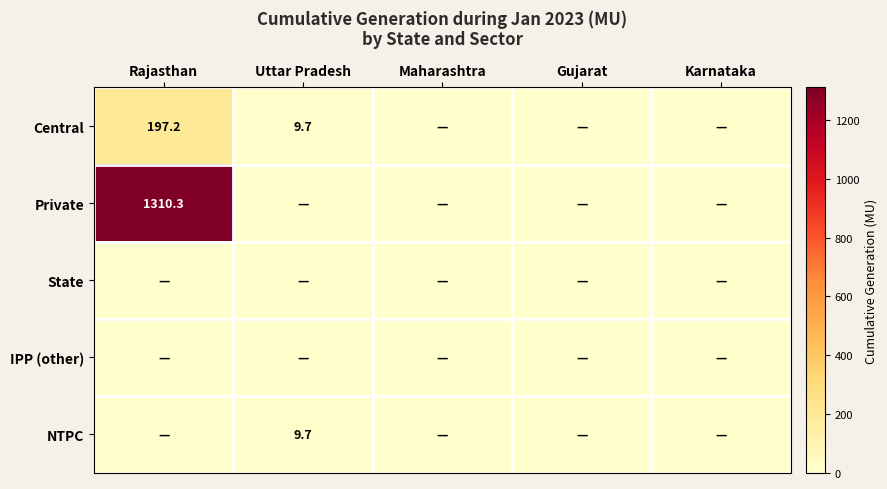

The value of NTPC at Uttar Pradesh is 9.7. True or false?

True